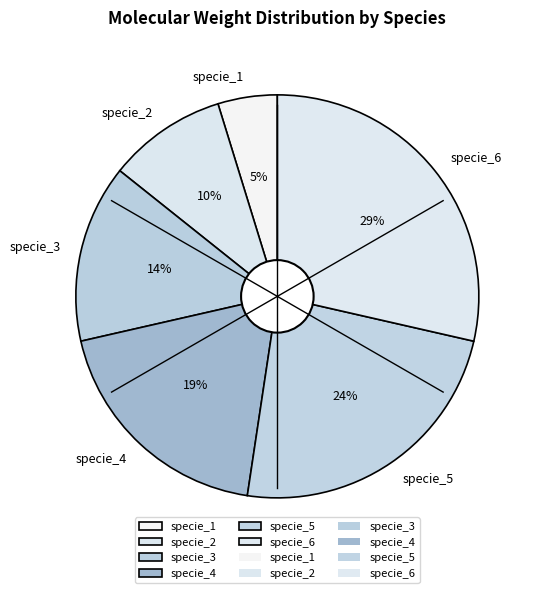

True or false: specie_4 accounts for 19% of the total.

True